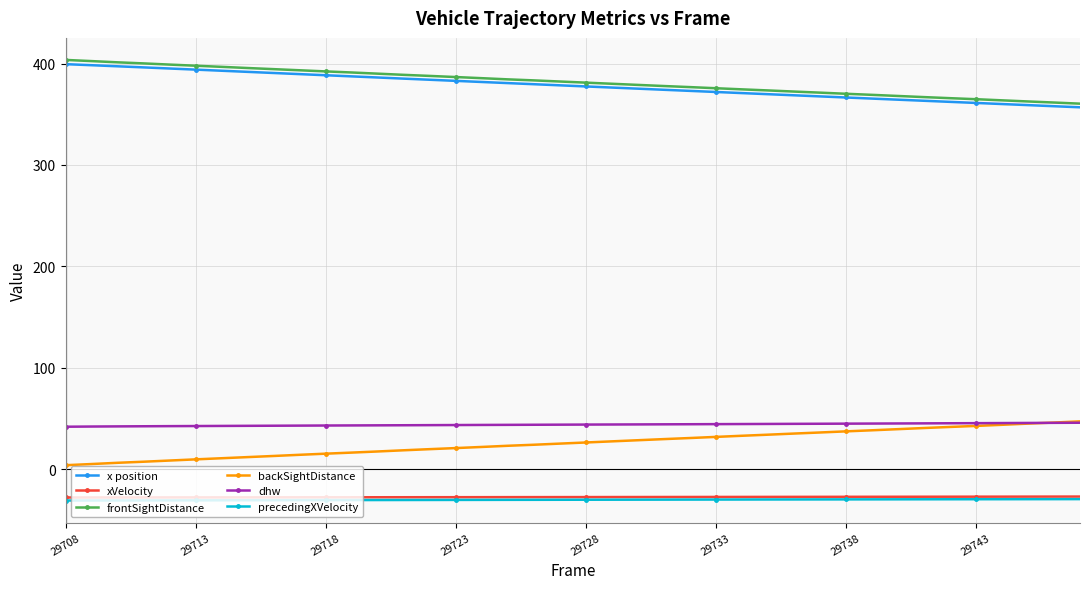

What is the value of the frontSightDistance point at the 1st from the left?

403.5